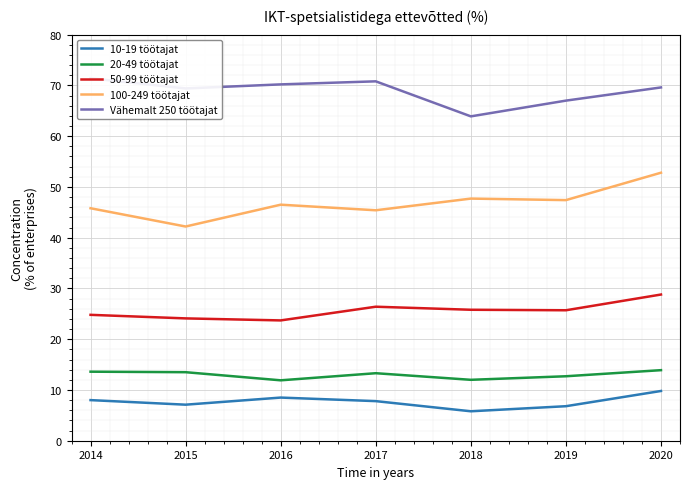

True or false: 100-249 töötajat and 10-19 töötajat cross at least once.

False